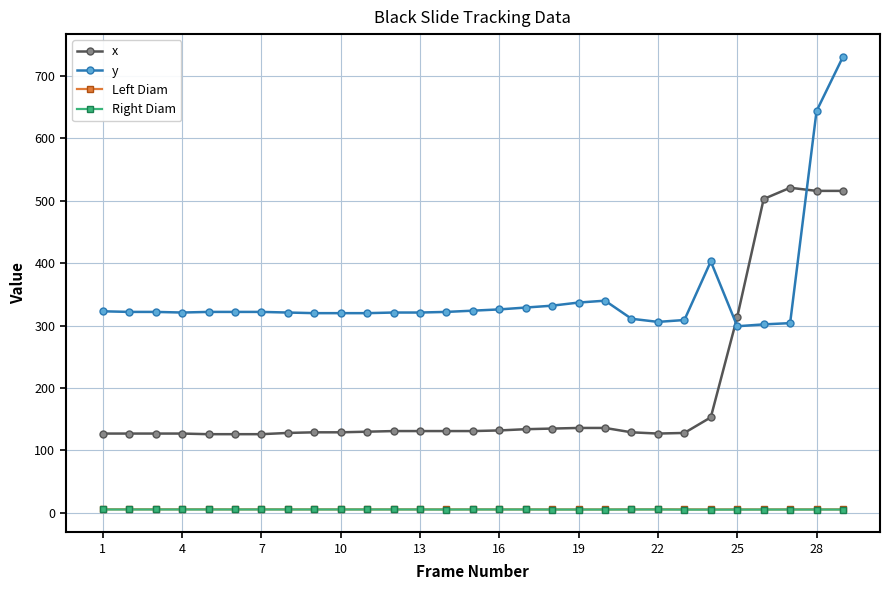

True or false: Left Diam and x cross at least once.

False